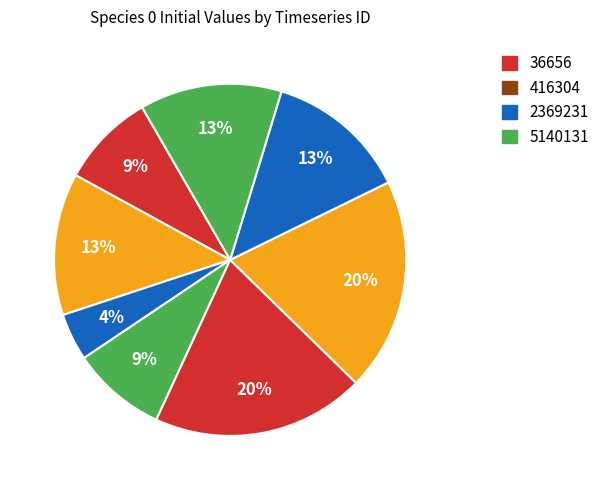

What is the smallest slice in the pie chart?

2369231